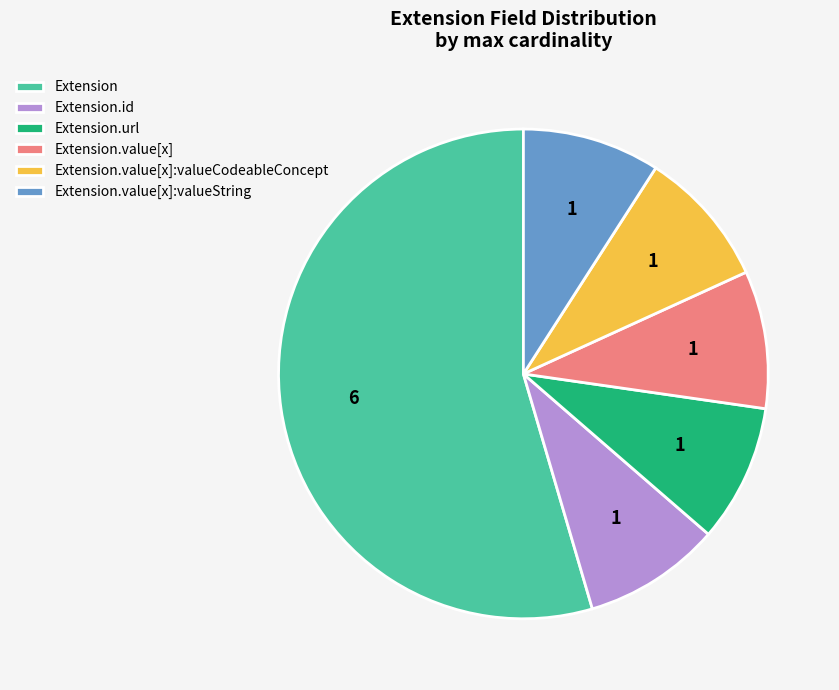

How many slices are in this pie chart?

6